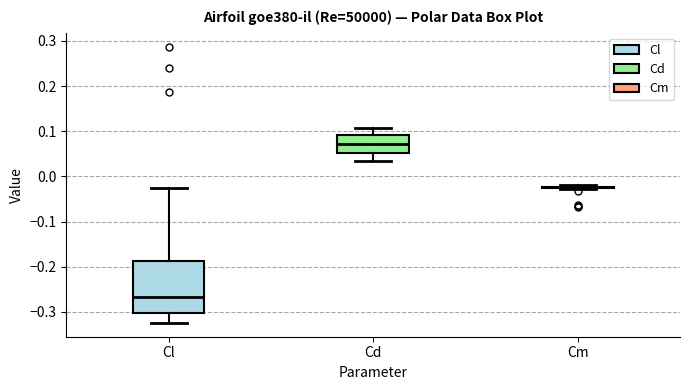

Reading left to right, transcribe this box plot: for each box, give where its median line is, the range the box spans, and where its two whiskers end, as read against the y-axis. The values are not printed on the chart, so give them approximately, as read against the axis.

Cl: median -0.27, box -0.30 to -0.19, whiskers -0.32 to -0.03
Cd: median 0.07, box 0.05 to 0.09, whiskers 0.03 to 0.11
Cm: box collapsed to a line at -0.02, whiskers -0.03 to -0.02